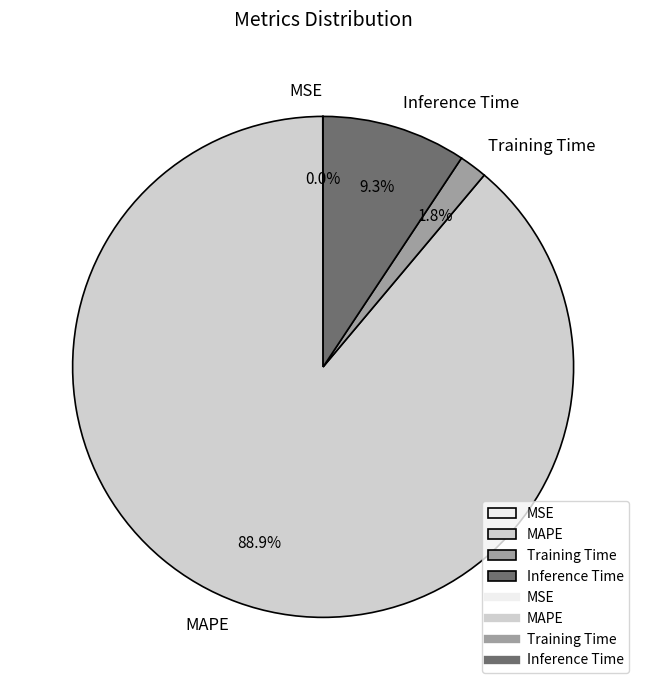

What is the largest slice in the pie chart?

MAPE